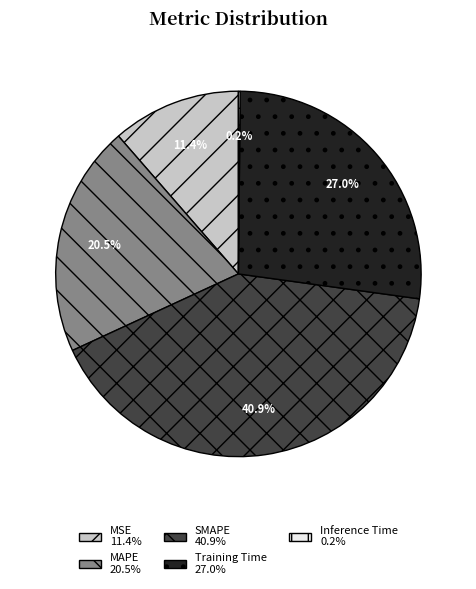

Does MAPE represent more than half of the total?

No